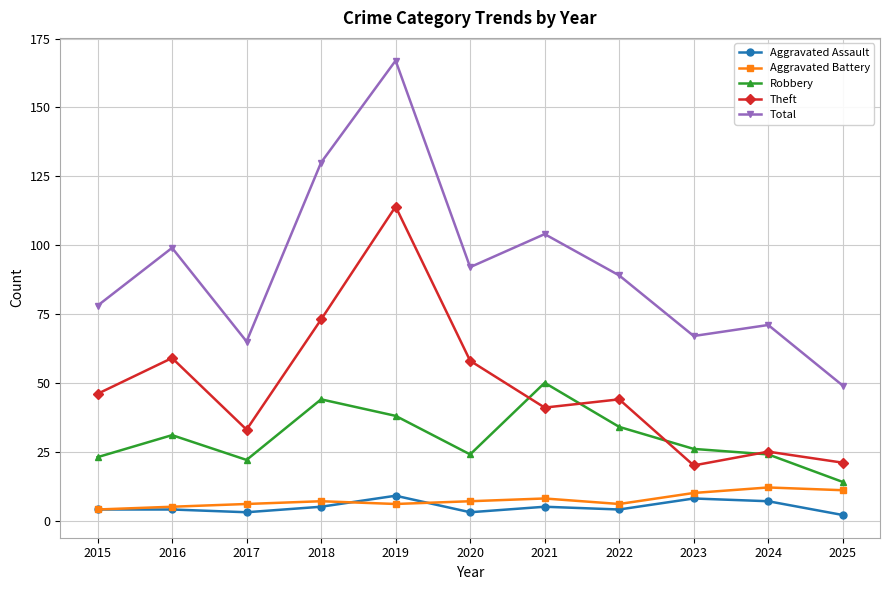

Between 2019 and 2023, which series saw the biggest shift?

Total